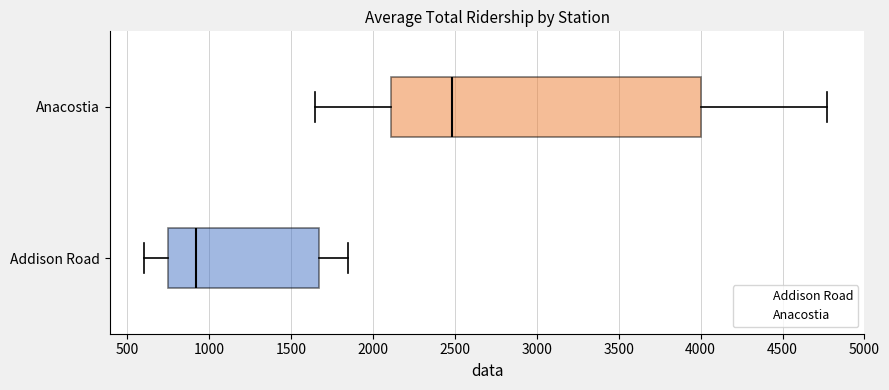

Reading bottom to top, read every box against the x-axis: the position of its median line, the range the box covers, and the ends of its whiskers. The values are not printed on the chart, so give them approximately, as read against the axis.

Addison Road: median 900, box 750 to 1650, whiskers 600 to 1850
Anacostia: median 2500, box 2100 to 4000, whiskers 1650 to 4750